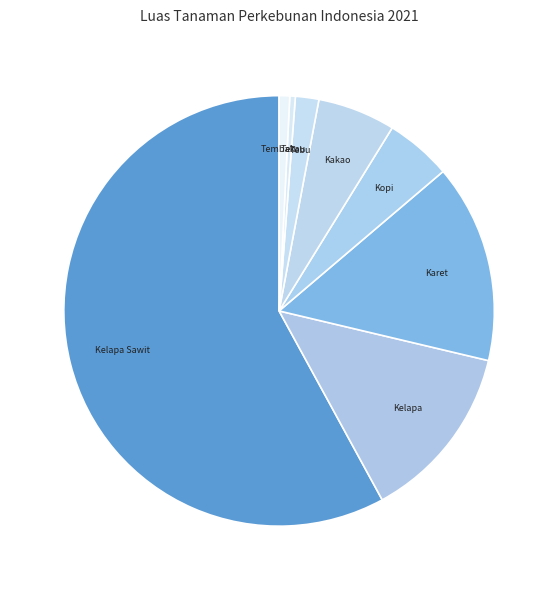

Which category has the biggest portion of the pie?

Kelapa Sawit